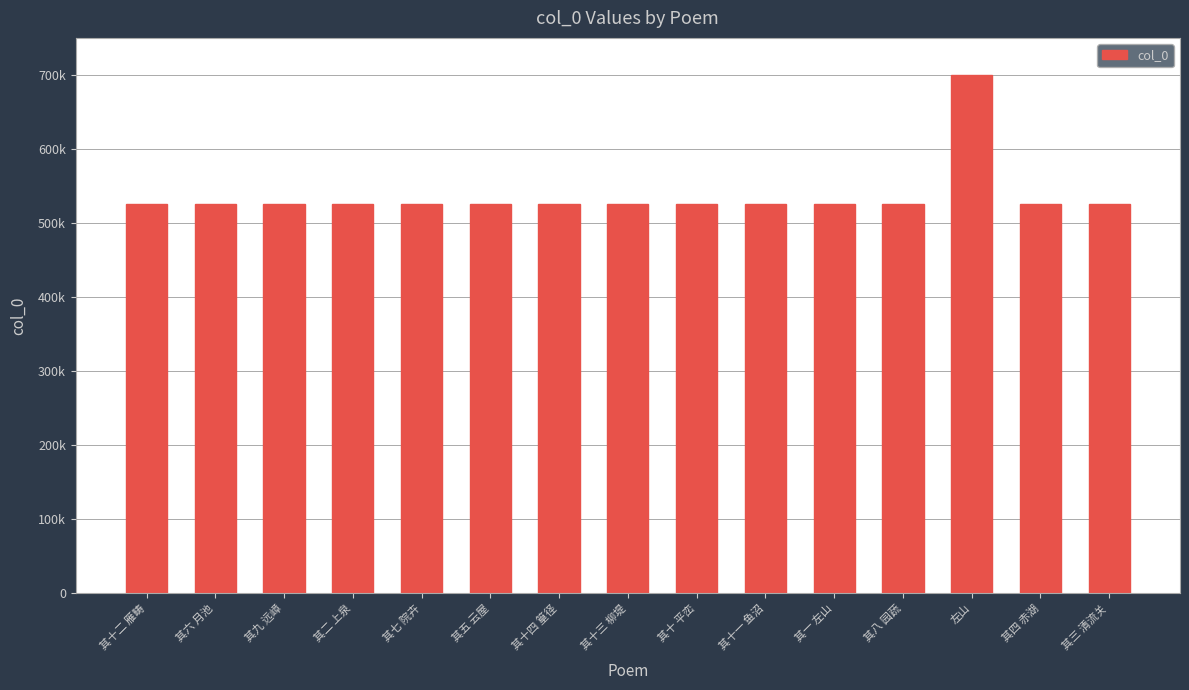

What is the value of the 11th bar from the left?

525256